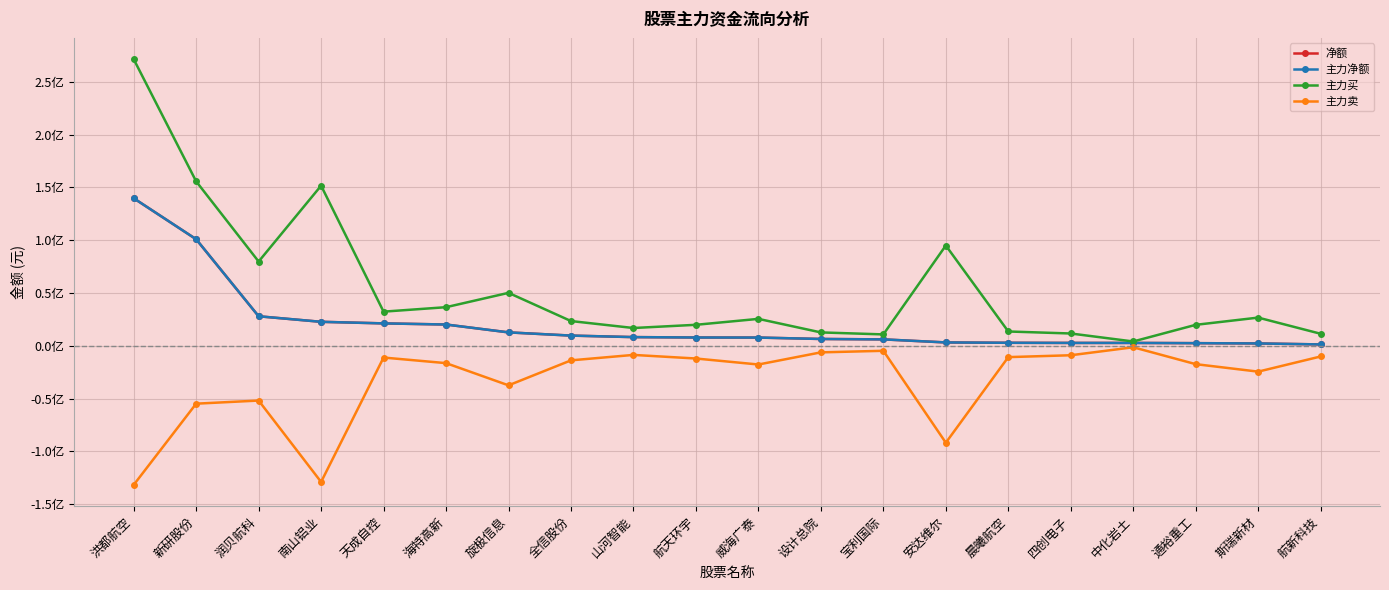

Reading right to left, list all the values displayed in this chart.

净额: 1307384	2255298	2508754	2726246	2730989	2860108	3201911	6092684	6480317	7812400	7873289	8247366	9684660	12722964	20174667	21243055	22734348	27983410	100953660	139782274
主力净额: 1307384	2255298	2508754	2726246	2730989	2860108	3201911	6092684	6480317	7812400	7873289	8247366	9684660	12722964	20174667	21243055	22734348	27983410	100953660	139782274
主力买: 11411440	26721974	19880331	4099348	11671742	13571940	95004382	10808665	12688785	25519179	19903248	16865033	23452544	50168195	36586280	32359390	151681725	79832972	155762291	271523754
主力卖: -10104056	-24466676	-17371577	-1373102	-8940753	-10711832	-91802471	-4715981	-6208468	-17706779	-12029959	-8617667	-13767884	-37445231	-16411613	-11116335	-128947377	-51849562	-54808631	-131741480